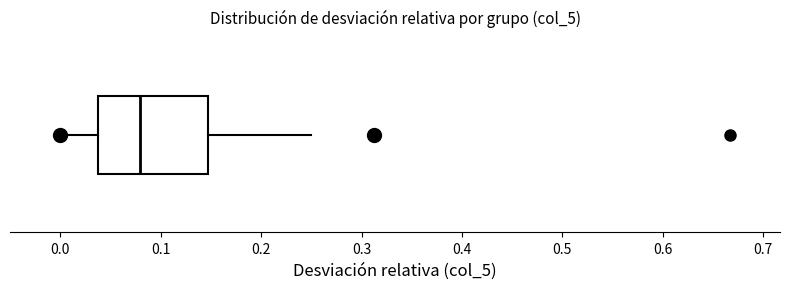

Transcribe this box plot: give where the median line is, the range the box spans, and where the two whiskers end, as read against the x-axis. The values are not printed on the chart, so give them approximately, as read against the axis.

median 0.08, box 0.04 to 0.15, whiskers 0.00 to 0.25